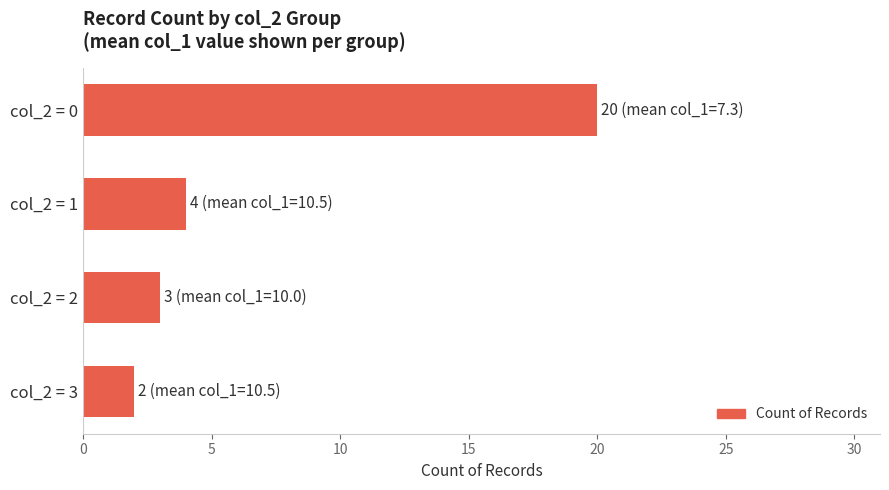

What is the sum of all values?

29